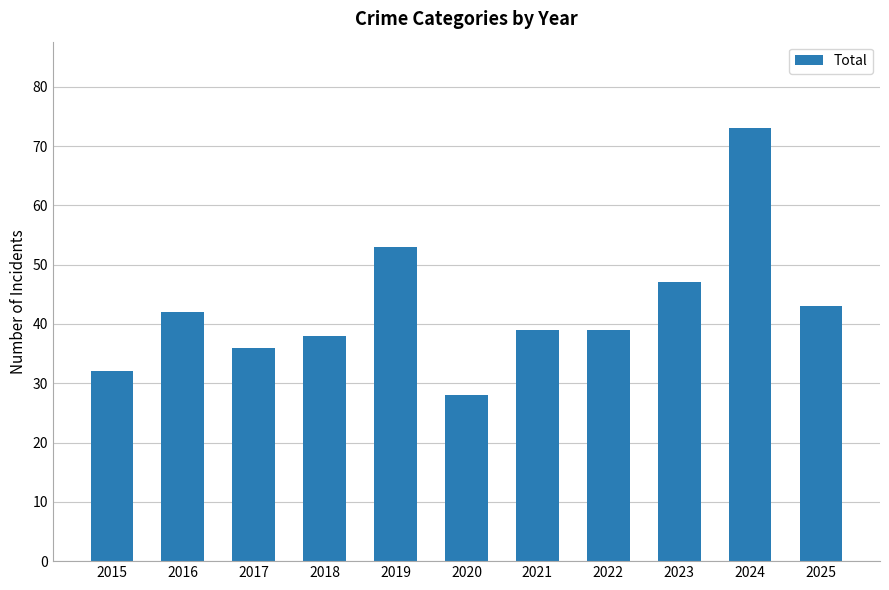

How many series are shown in this chart?

1